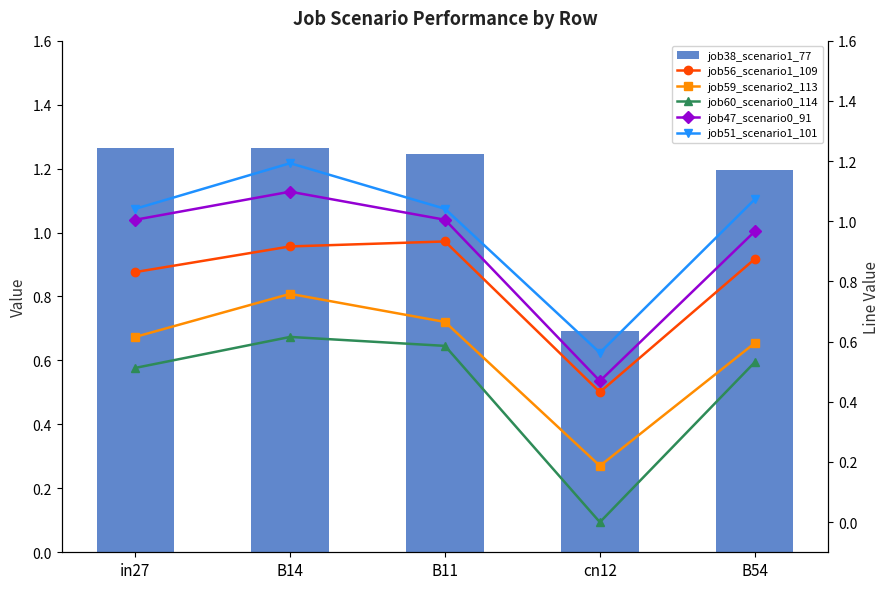

Read the job56_scenario1_109 value at B11.

0.9